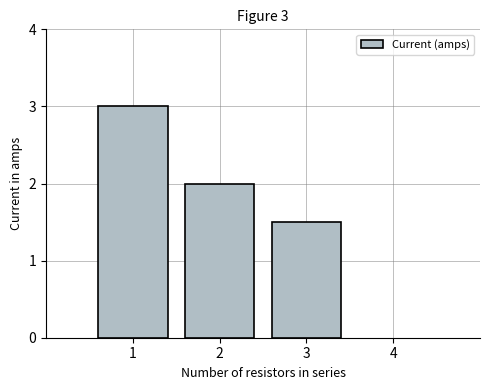

Reading right to left, transcribe all the data shown in this chart.

1.5	2.0	3.0